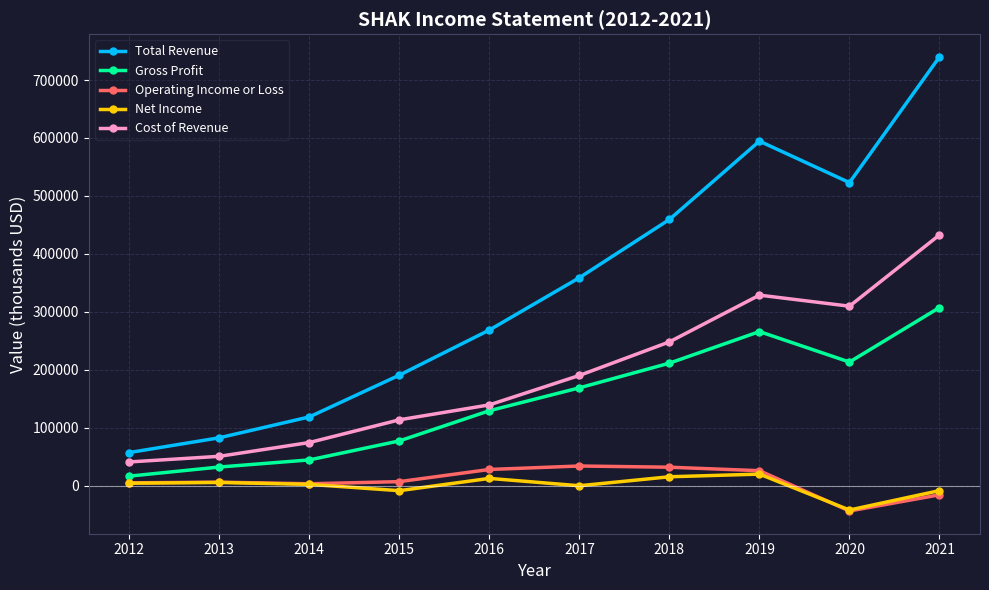

True or false: Cost of Revenue and Net Income cross at least once.

False